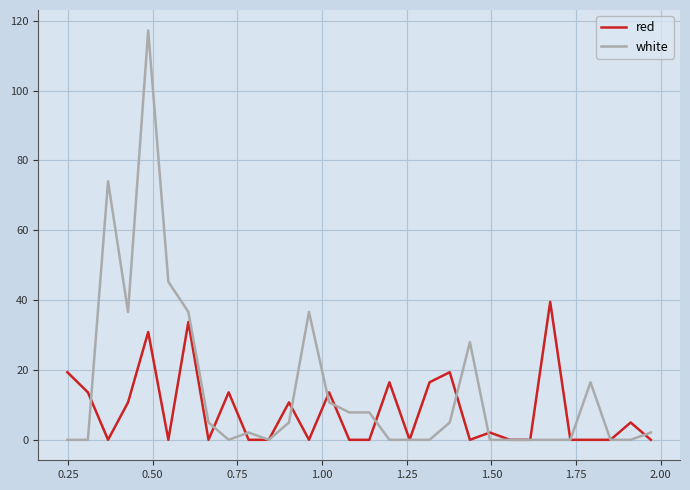

Does the chart display data point markers on the line(s)?

No